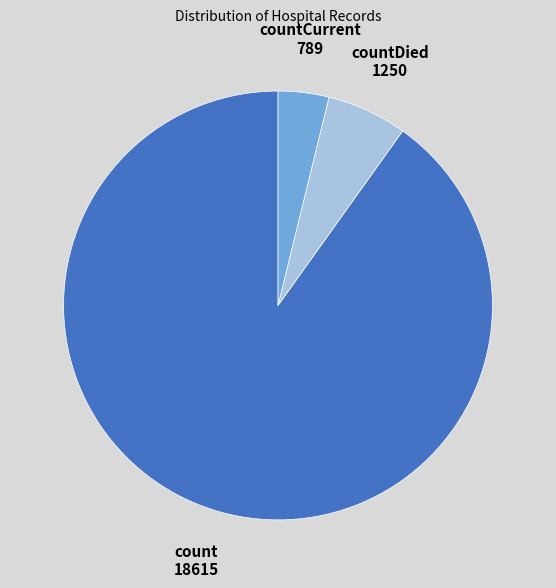

Count the number of slices in the pie.

3